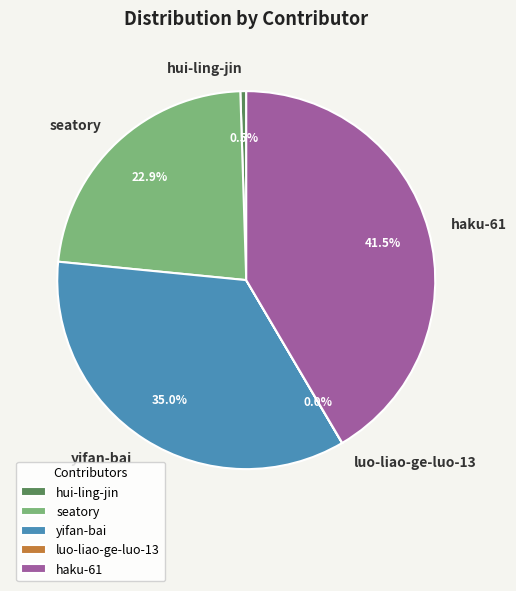

What portion of the pie excludes yifan-bai?

65.0%